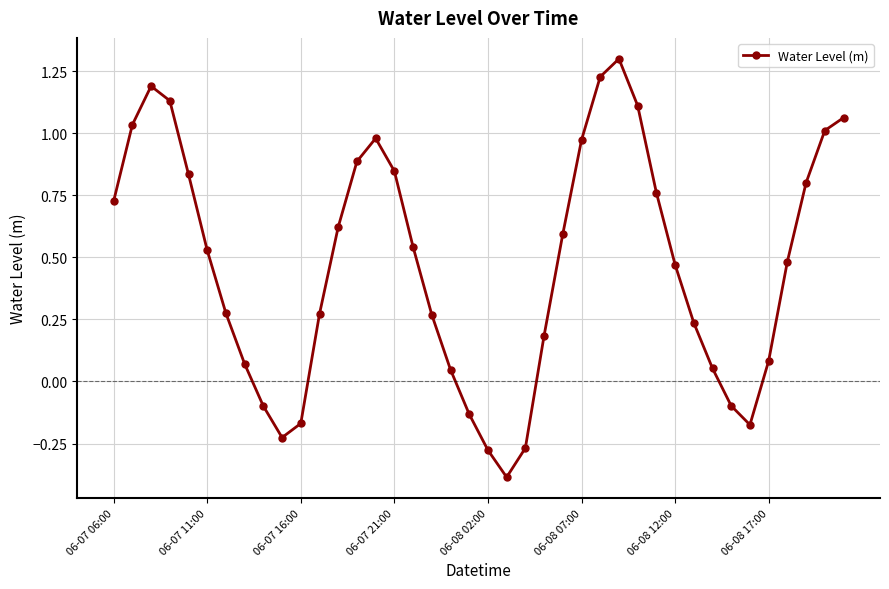

What is the smallest value displayed?

-0.4